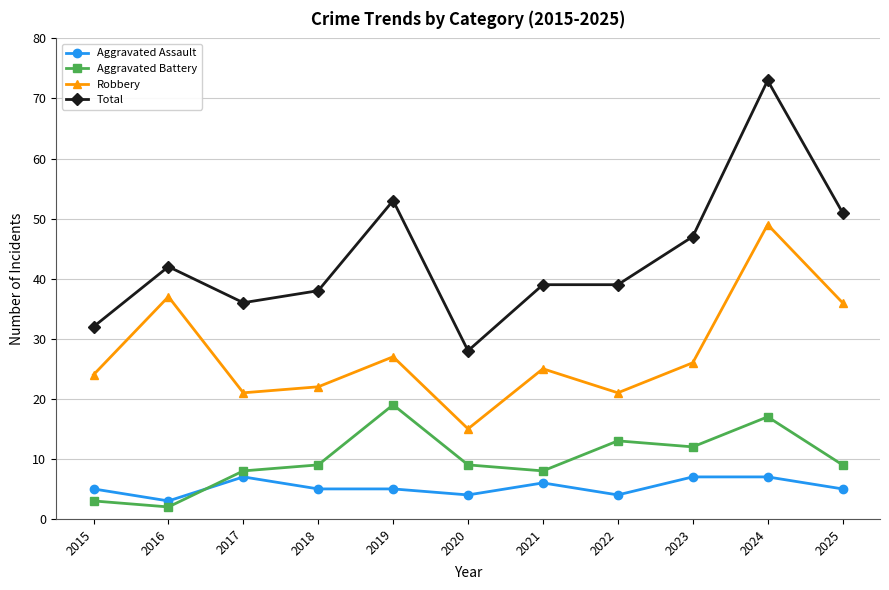

Which series has the largest range (max minus min)?

Total